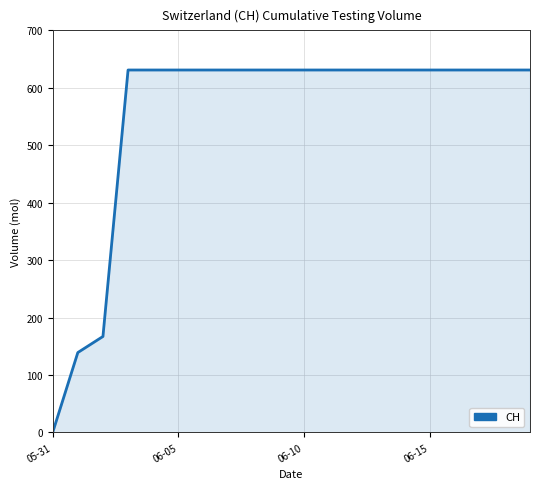

How many positive values are there?

19